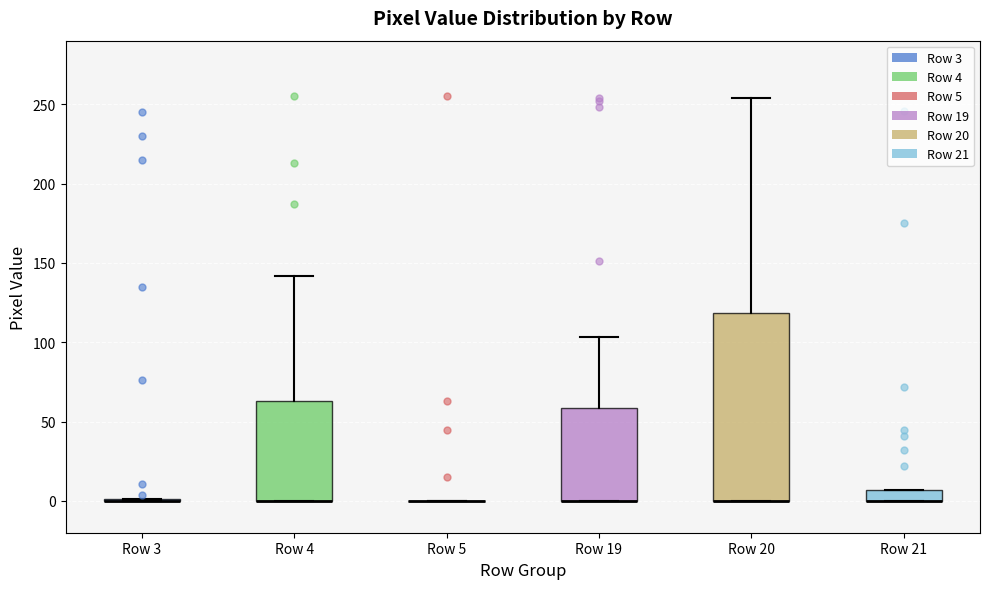

Which box is the tallest, from its lower edge to its upper edge?

Row 20